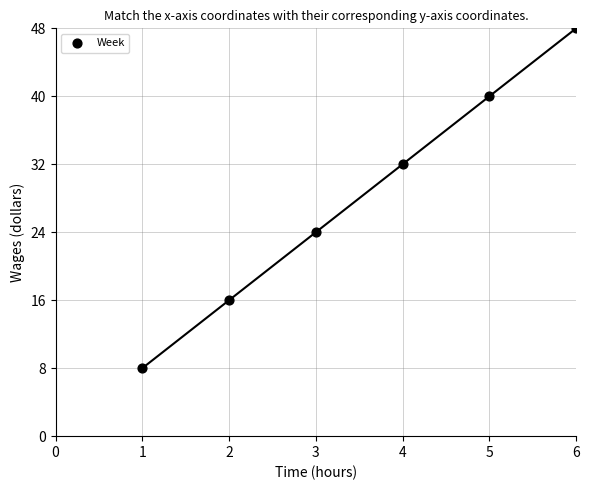

What is the average X value?

4